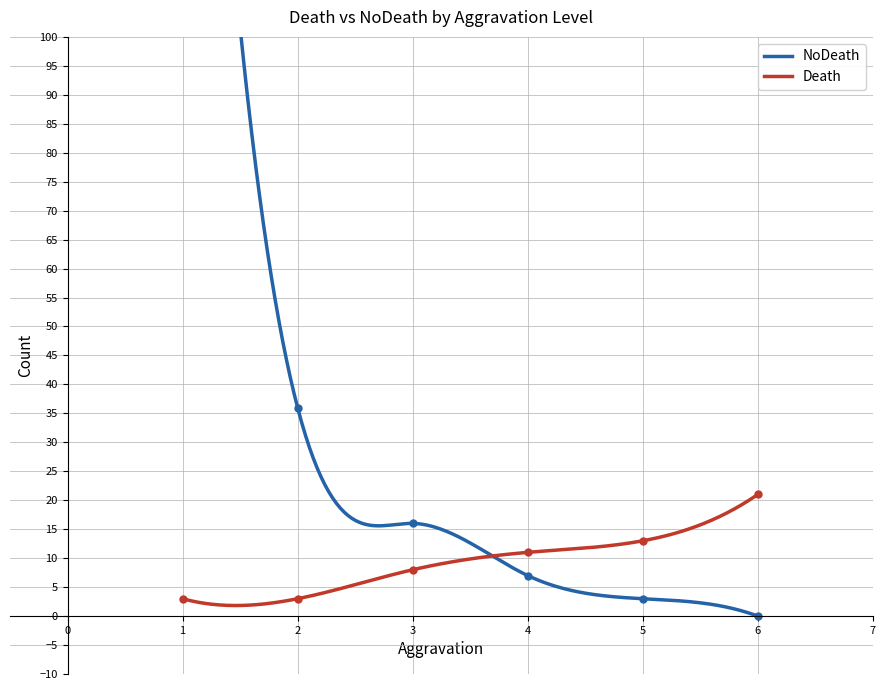

Count the number of data series in this chart.

2